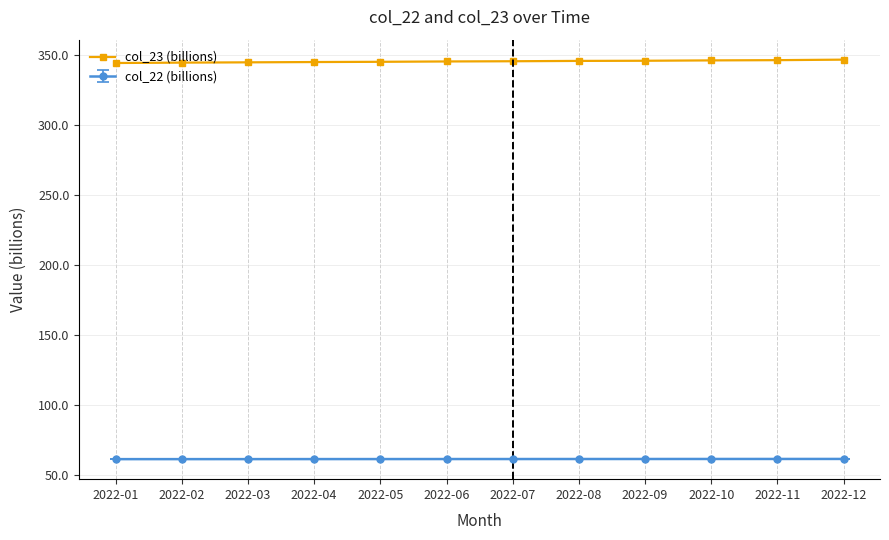

Rank the series at 2022-09 from highest to lowest value.

col_23 (billions), col_22 (billions)